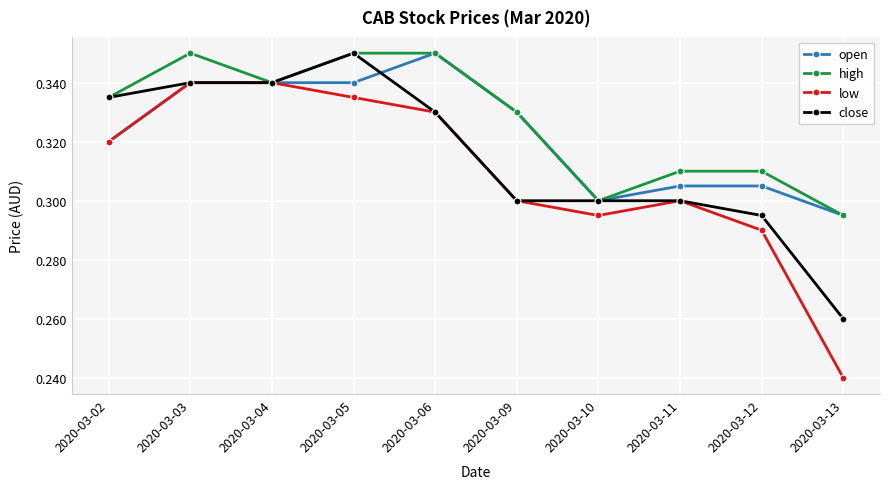

The value of high at 2020-03-13 is 0.2. True or false?

False